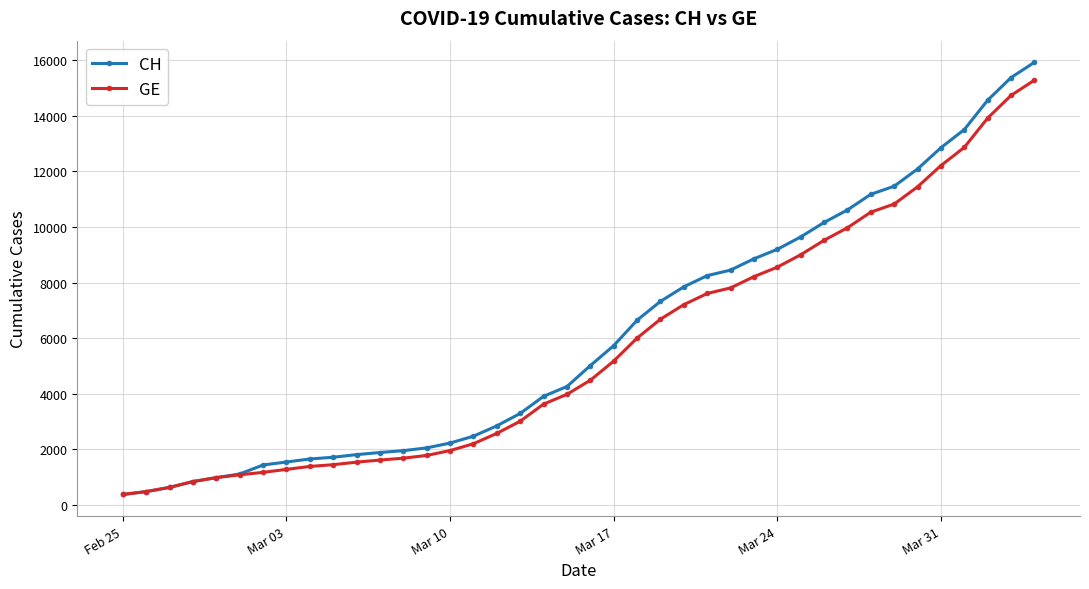

Which series has the widest spread of values?

CH